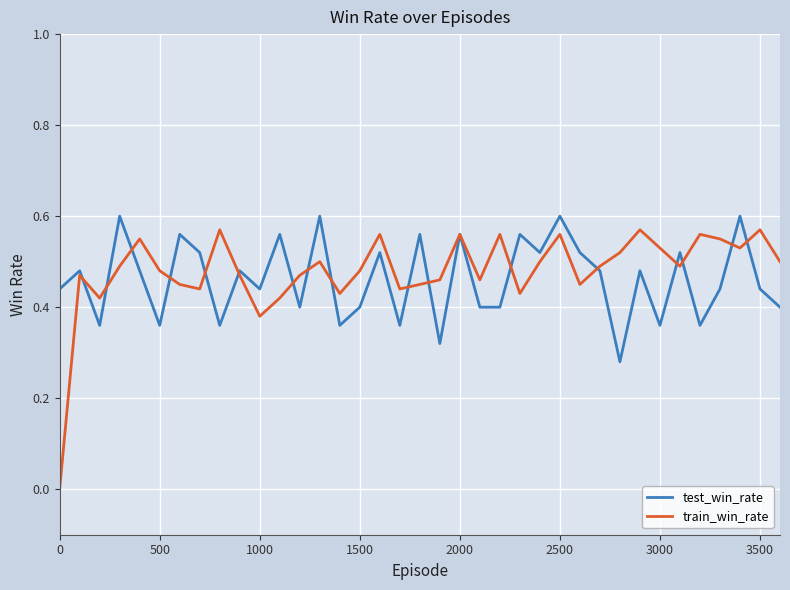

Which series has the widest spread of values?

train_win_rate